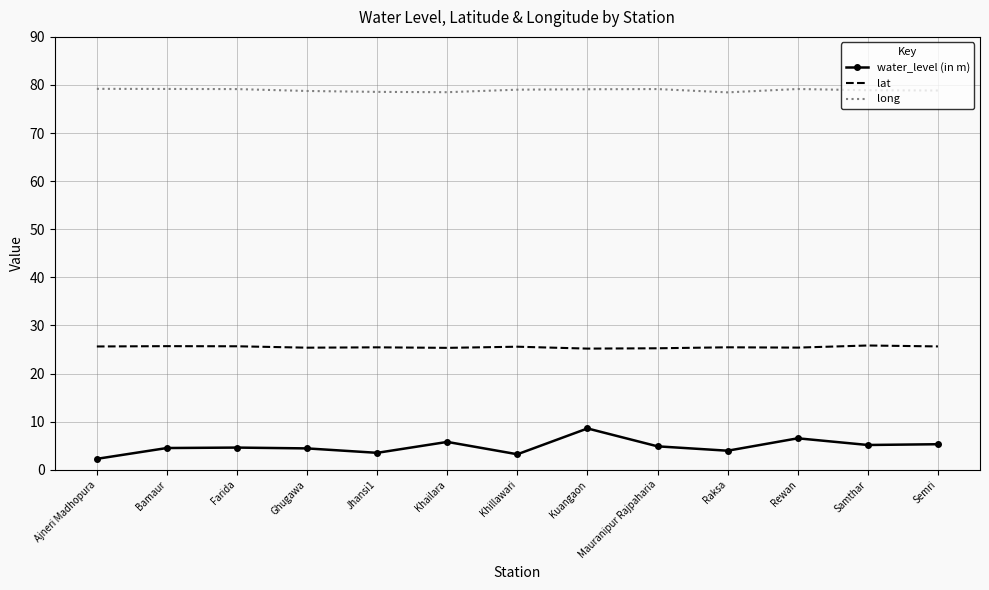

What value does the lat series have at Khailara?

25.3